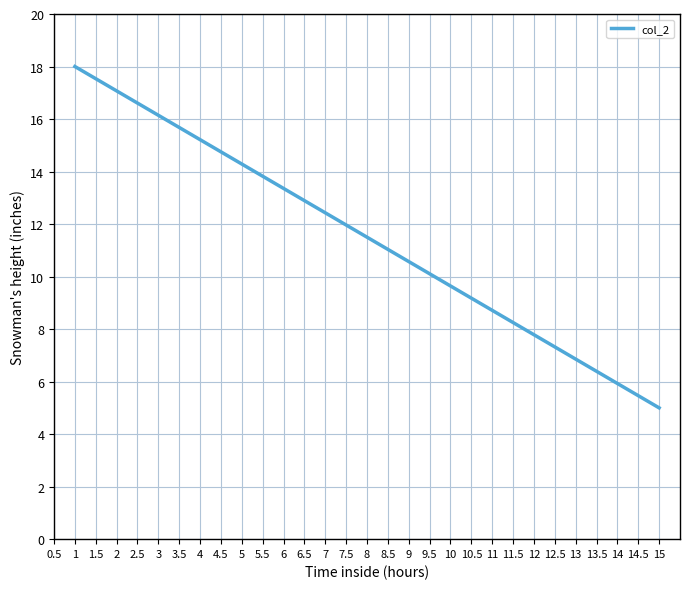

What is the average value?

11.5